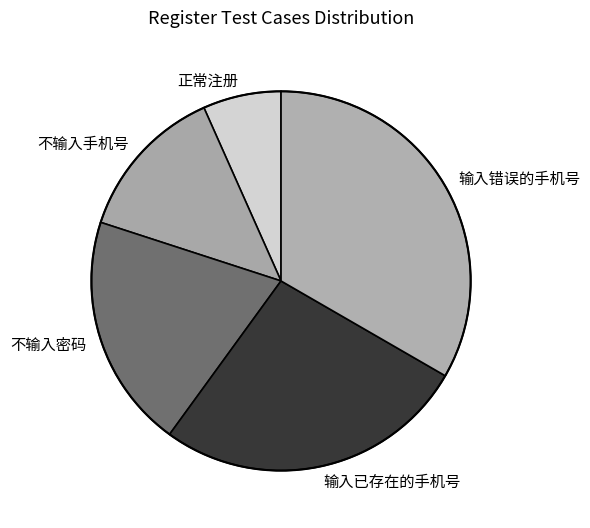

What is the ratio of the value at 正常注册 to the value at 不输入手机号?

0.5